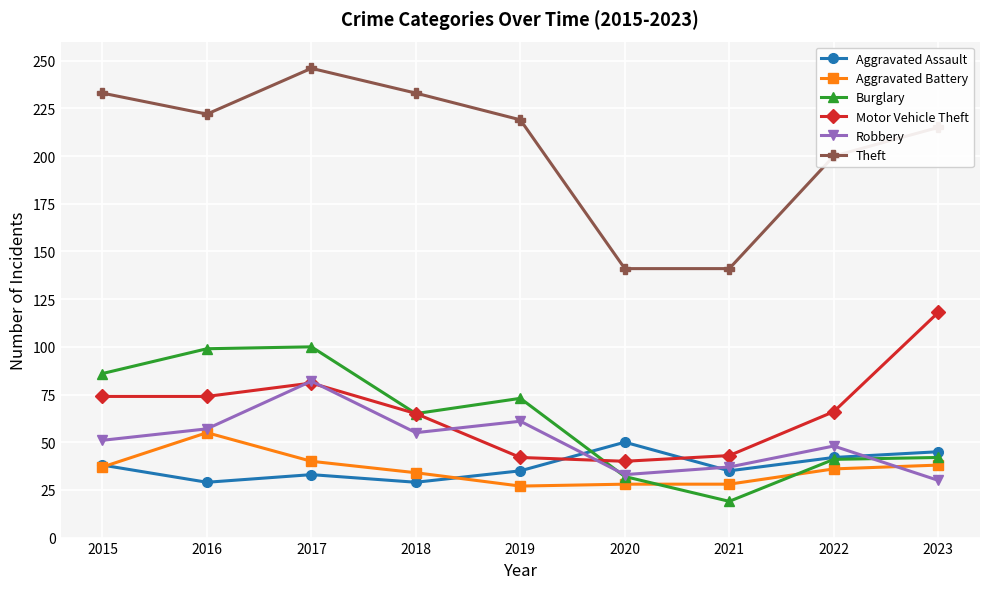

Between 2015 and 2021, which series saw the biggest shift?

Theft